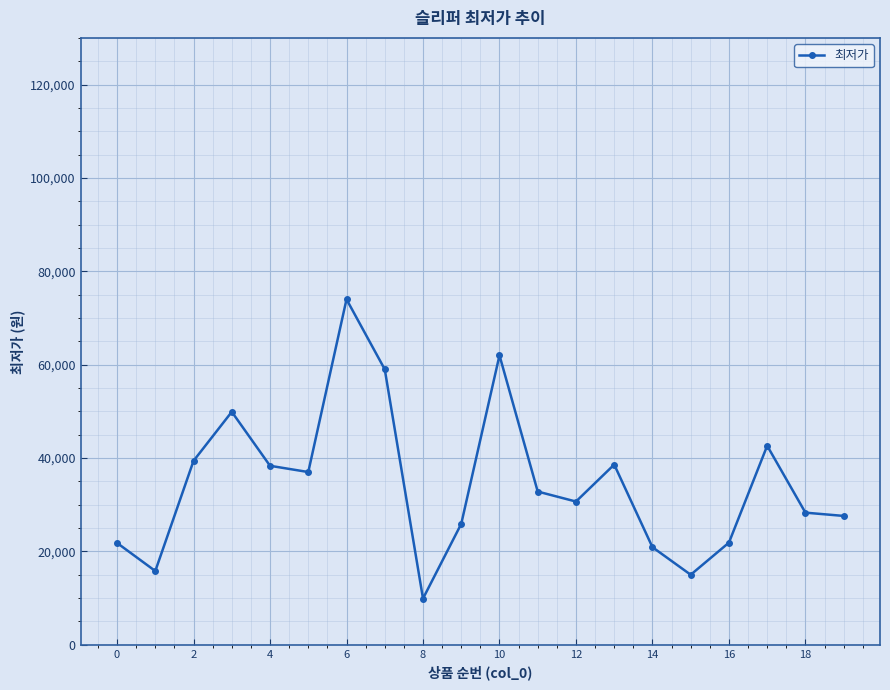

What is the value of the 1st point from the left?

21810